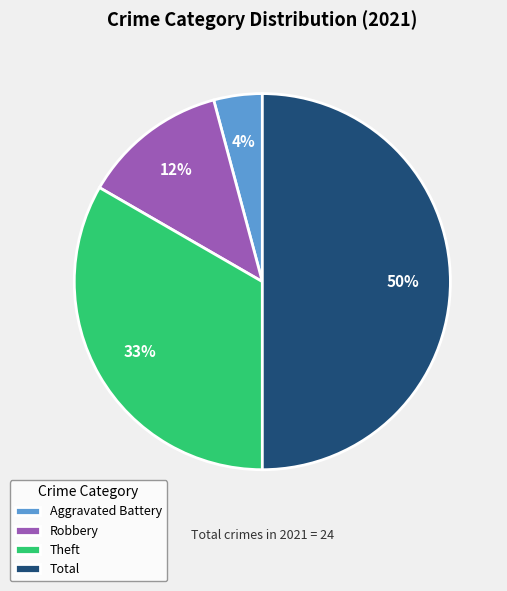

Rank the categories by value from lowest to highest.

Aggravated Battery, Robbery, Theft, Total